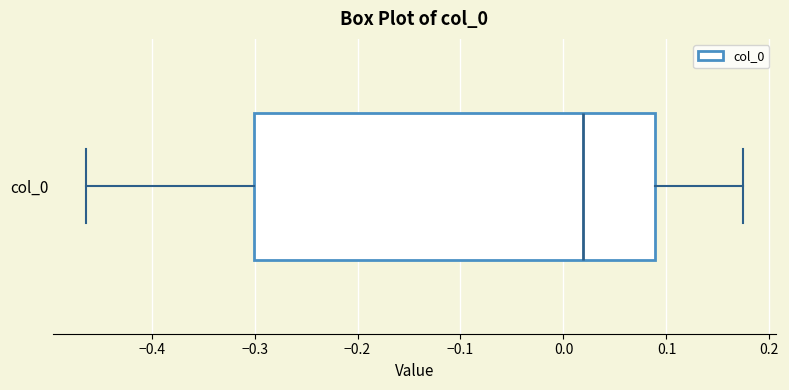

Where does the left whisker of the box for col_0 end on the x-axis? The values are not printed on the chart, so give them approximately, as read against the axis.

-0.46